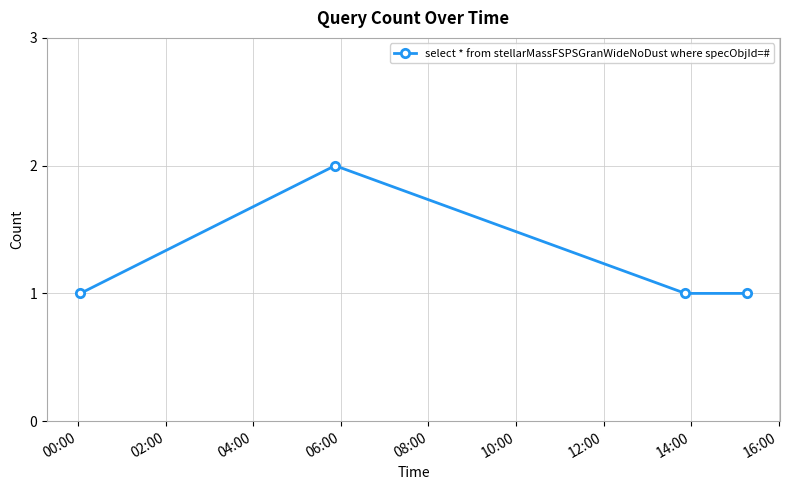

What is the minimum value shown in the chart?

1